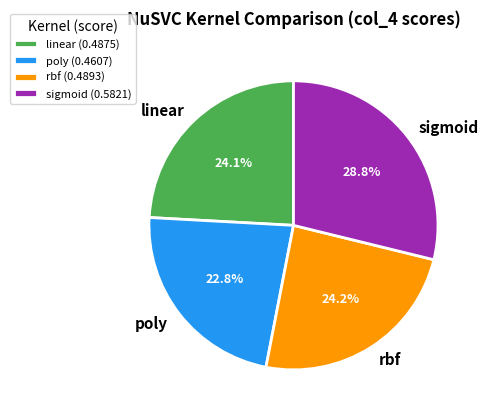

Does any single category account for the majority?

No